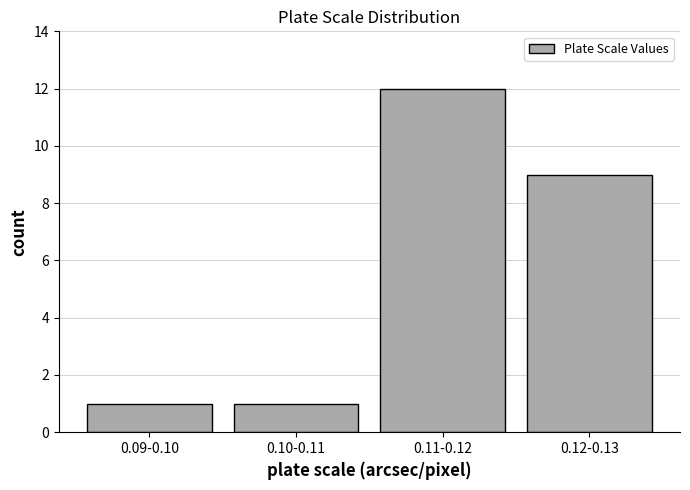

Reading right to left, extract all data points from this chart.

0.12-0.13=9	0.11-0.12=12	0.10-0.11=1	0.09-0.10=1